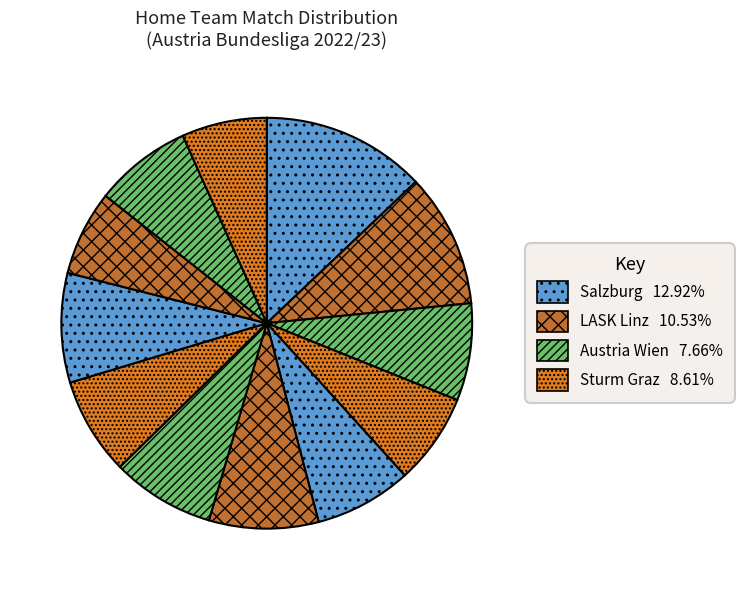

To the nearest percent, what is the average slice percentage?

8%